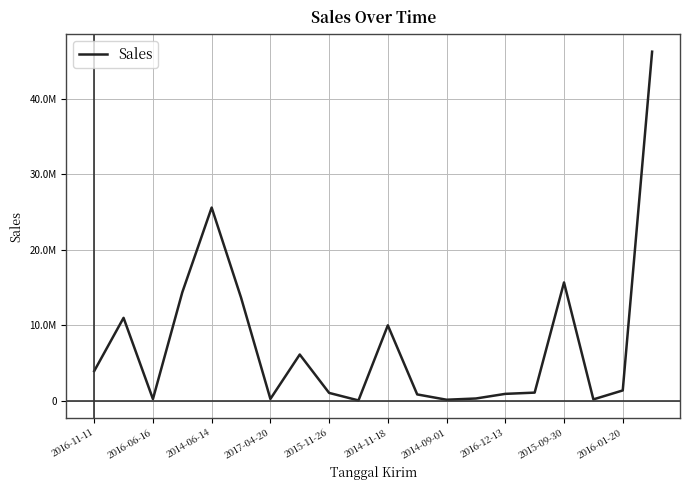

Is this an area chart (filled region under the line)?

No